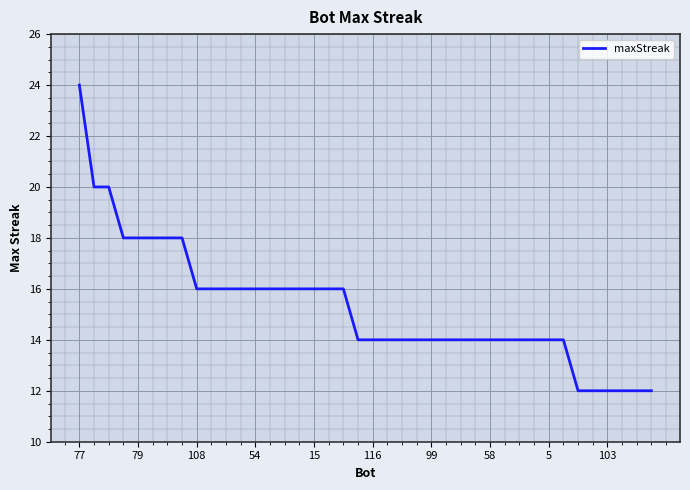

What is the smallest value displayed?

12